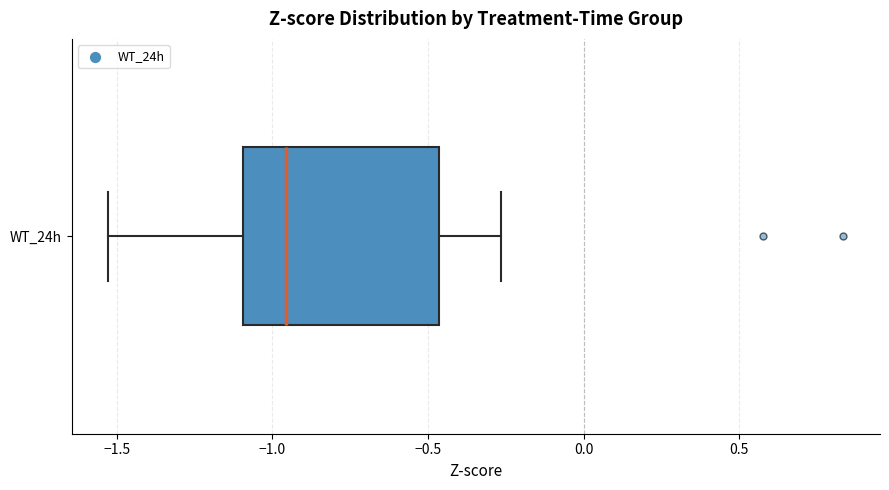

Where does the median line of the box for WT_24h sit on the x-axis? The values are not printed on the chart, so give them approximately, as read against the axis.

-0.95